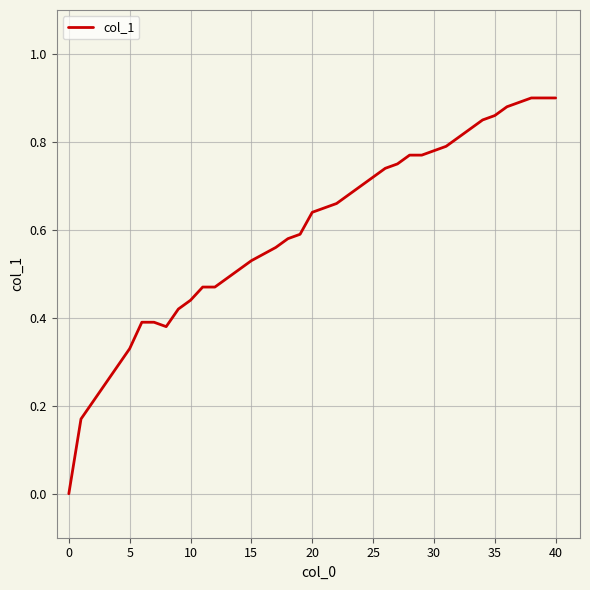

Does the chart have visible grid lines?

Yes